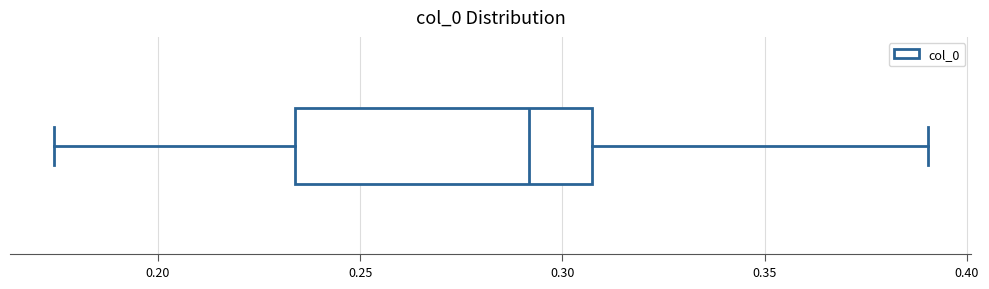

Read this box plot against the x-axis: the position of the median line, the range covered by the box, and the ends of both whiskers. The values are not printed on the chart, so give them approximately, as read against the axis.

median 0.290, box 0.235 to 0.305, whiskers 0.175 to 0.390